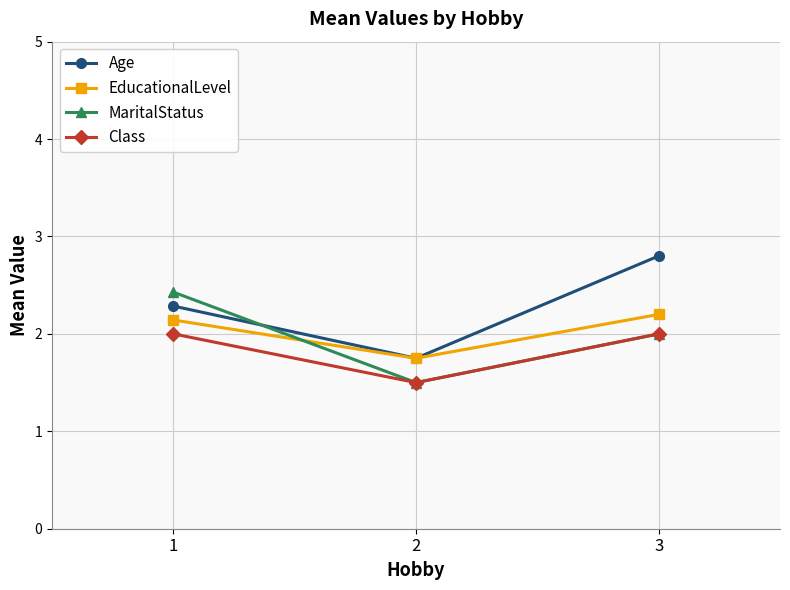

What is the value of the Age point at the 3rd from the left?

2.8